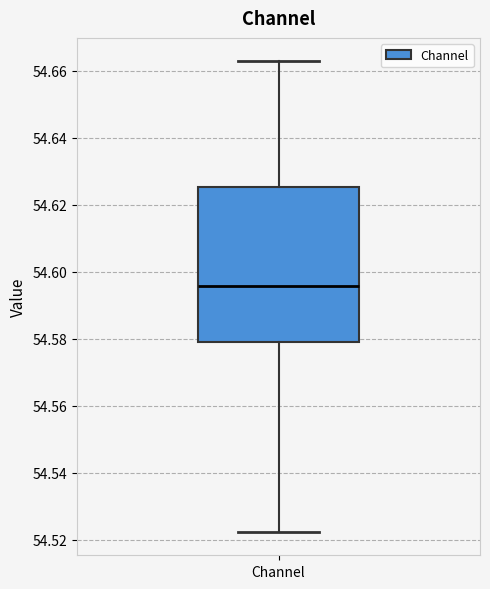

Read this box plot against the y-axis: the position of the median line, the range covered by the box, and the ends of both whiskers. The values are not printed on the chart, so give them approximately, as read against the axis.

median 54.596, box 54.578 to 54.626, whiskers 54.522 to 54.662